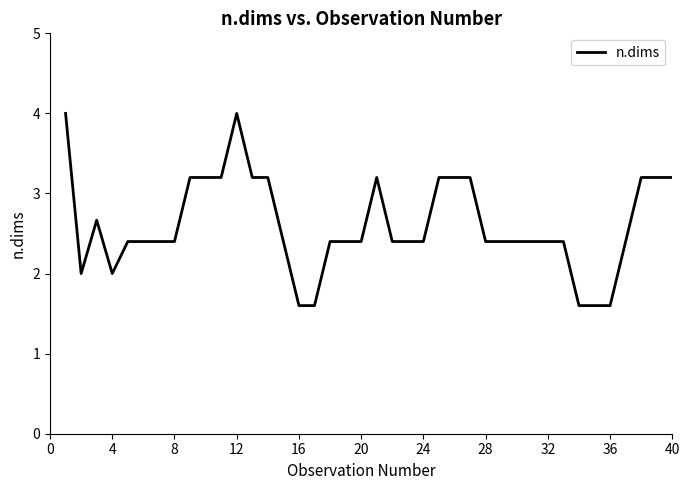

What is the maximum value shown in the chart?

4.0